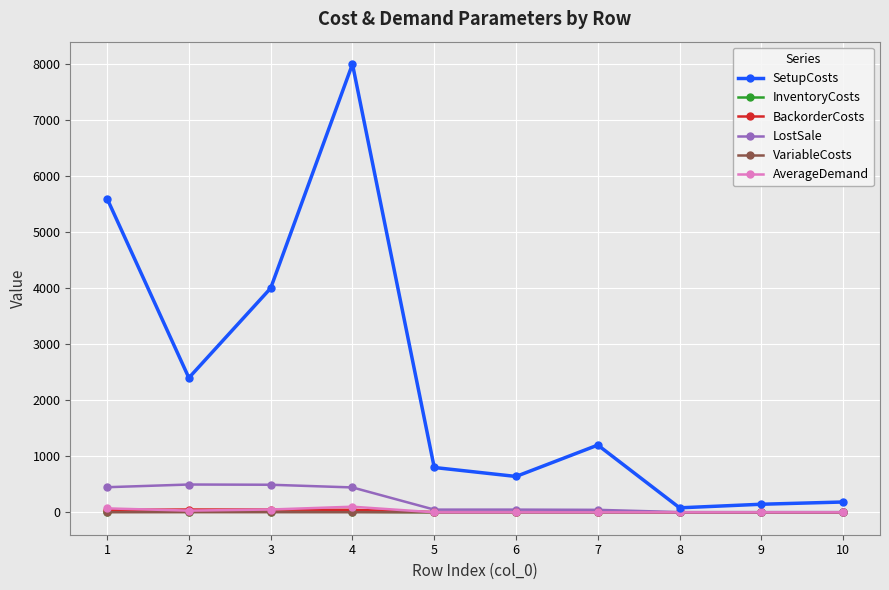

What is the maximum value shown in the chart?

8000.0